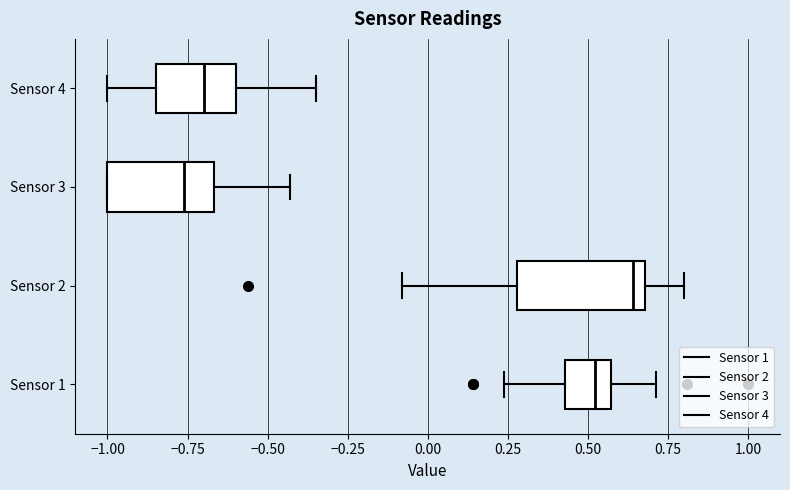

Where does the median line of the box for Sensor 2 sit on the x-axis? The values are not printed on the chart, so give them approximately, as read against the axis.

0.65